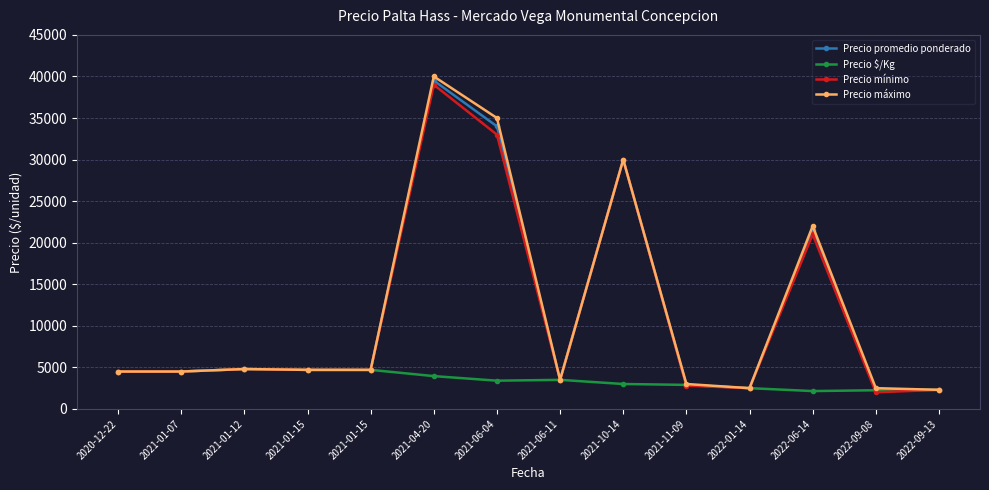

Which has a higher value, 2021-01-15 or 2021-11-09?

2021-01-15